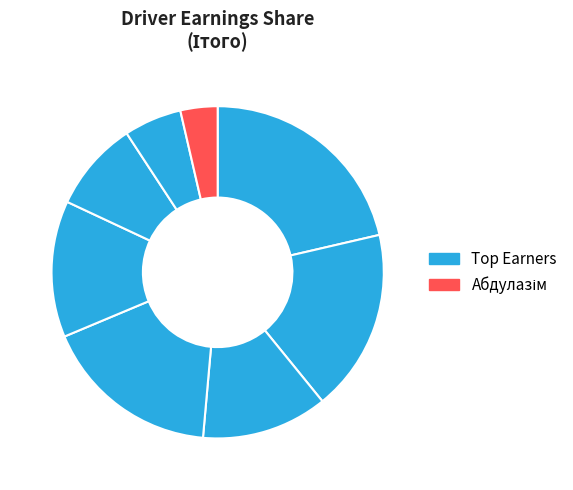

Does Игорь Легкий account for over 50% of the chart?

No